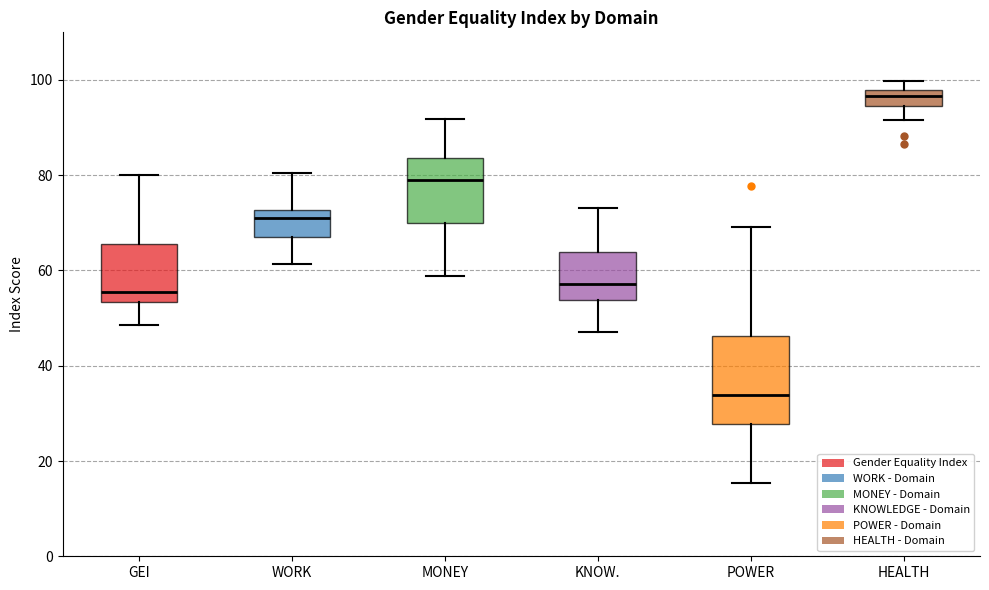

Reading left to right, transcribe this box plot: for each box, give where its median line is, the range the box spans, and where its two whiskers end, as read against the y-axis. The values are not printed on the chart, so give them approximately, as read against the axis.

GEI: median 56, box 54 to 66, whiskers 48 to 80
WORK: median 72 (just below the box's upper edge), box 68 to 72, whiskers 62 to 80
MONEY: median 80, box 70 to 84, whiskers 58 to 92
KNOW.: median 58, box 54 to 64, whiskers 48 to 74
POWER: median 34, box 28 to 46, whiskers 16 to 70
HEALTH: median 96, box 94 to 98, whiskers 92 to 100